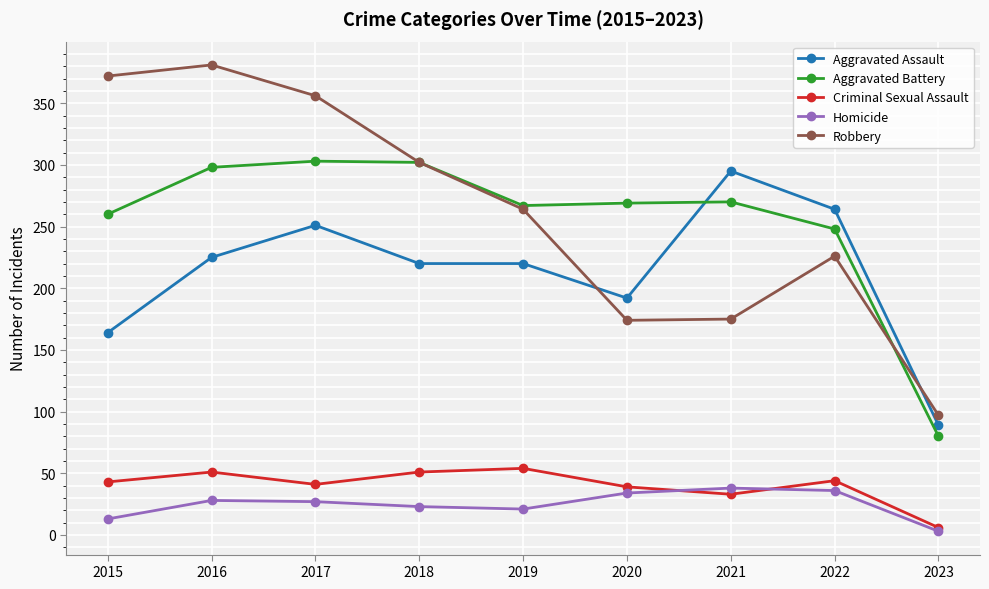

At which label does Homicide first exceed 27?

2016